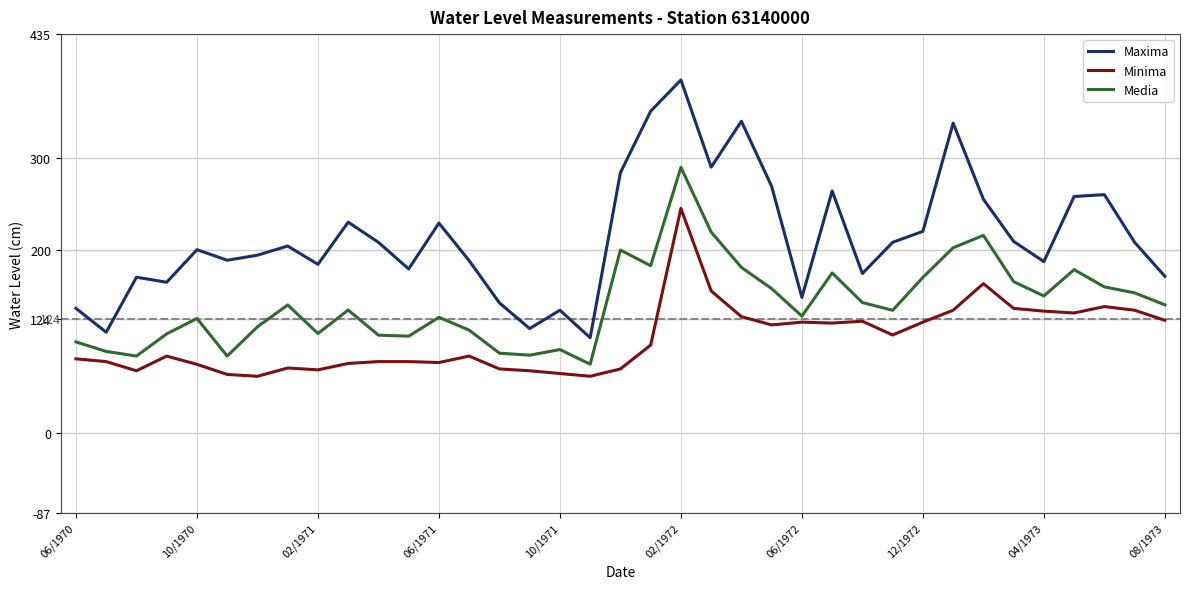

True or false: Media and Maxima cross at least once.

False